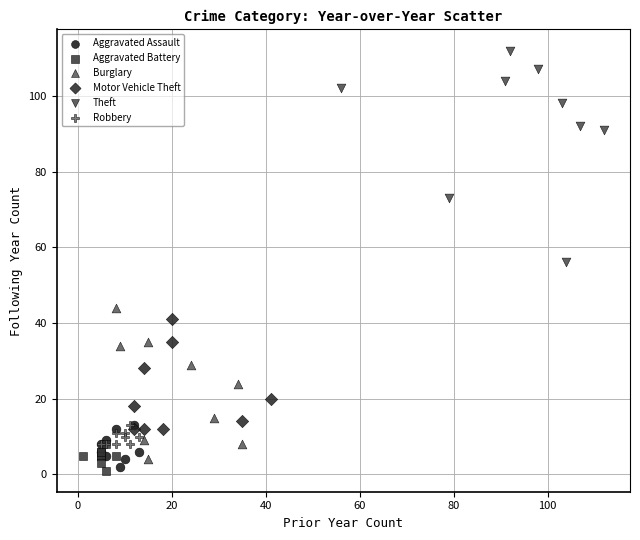

Which series contains the highest Y value?

Theft